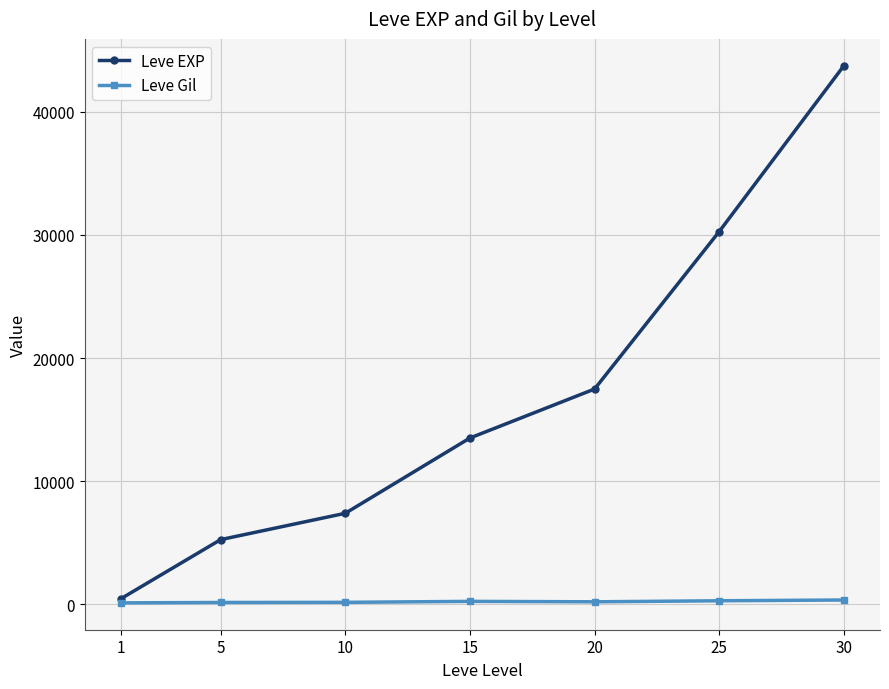

Which series has the widest spread of values?

Leve EXP